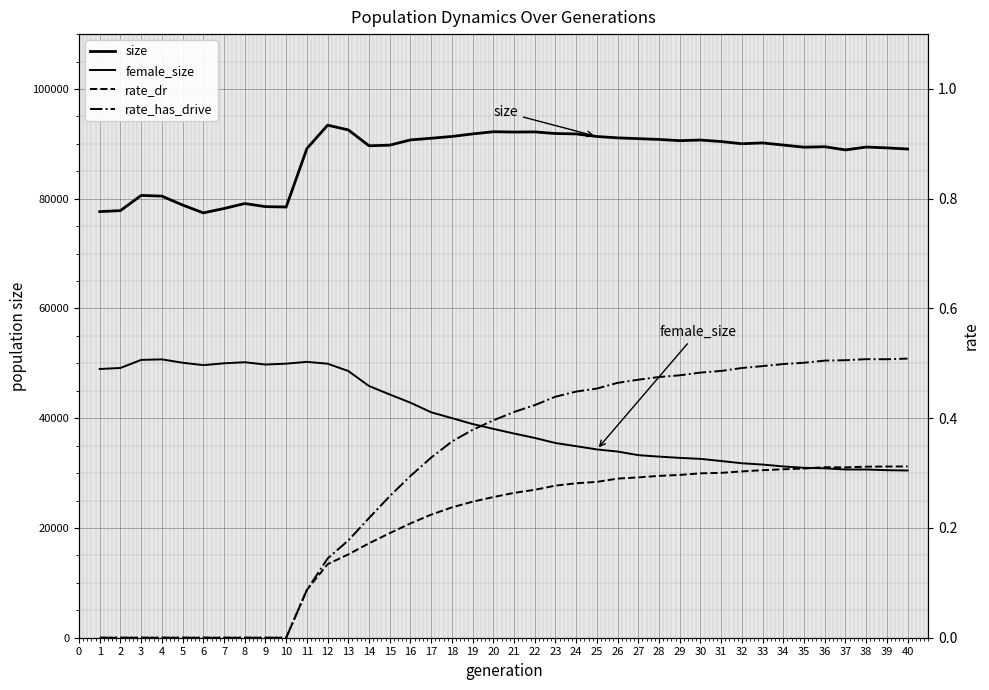

Is it true that size equals 150139.5 at 31?

False